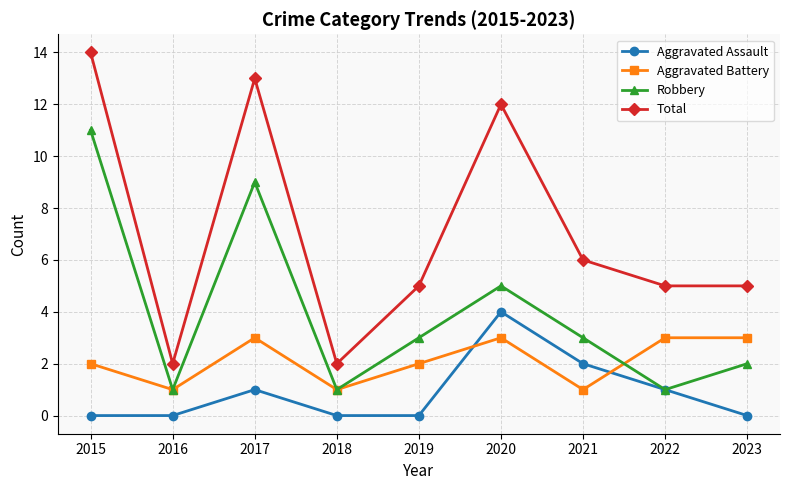

Between 2017 and 2019, which series saw the biggest shift?

Total